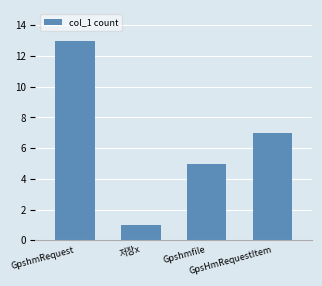

The chart shows a value of 7 at GpsHmRequestItem. True or false?

True